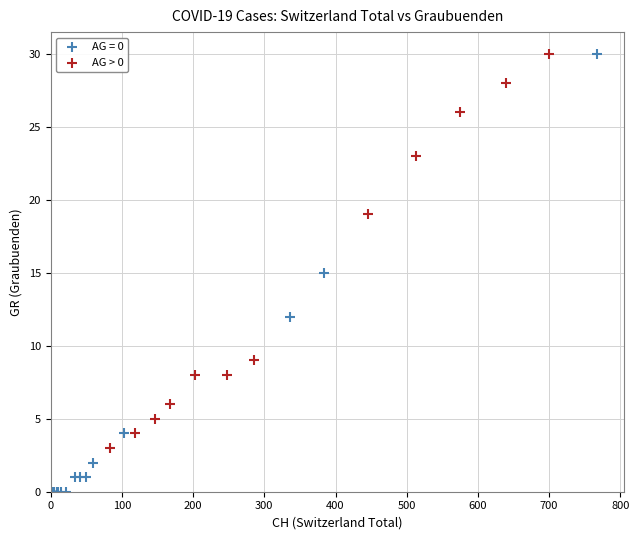

Which series has the widest spread of Y values?

AG = 0